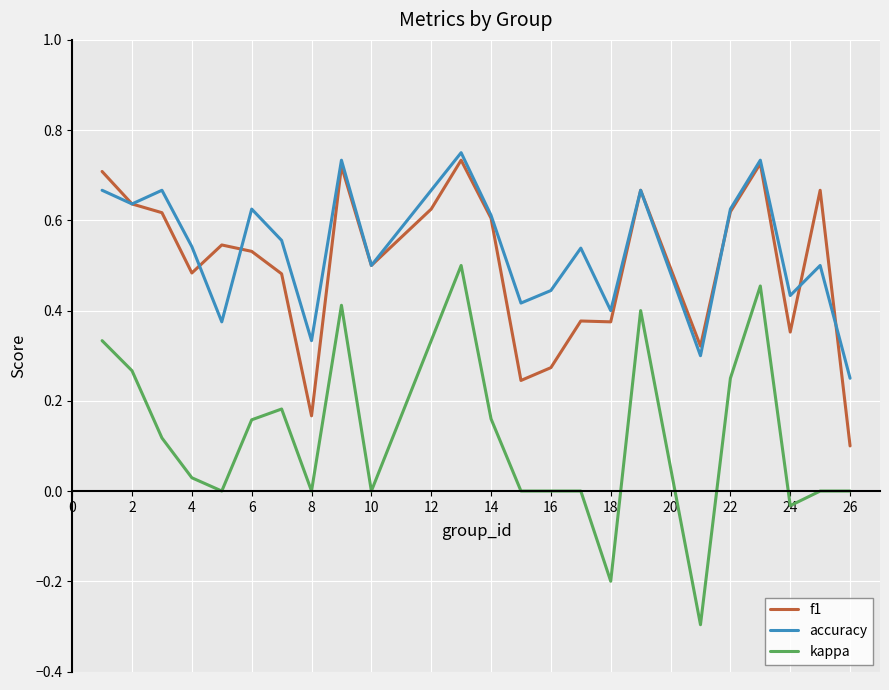

True or false: kappa and accuracy intersect in this chart.

False